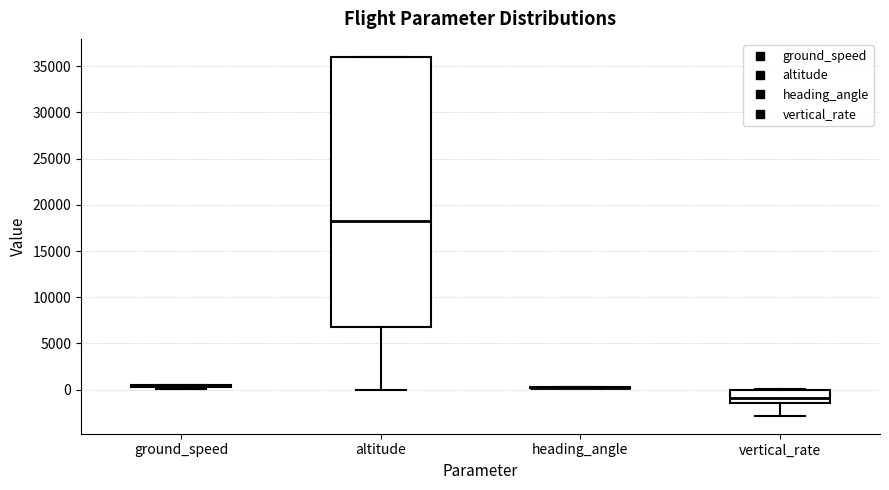

Which box is the tallest, from its lower edge to its upper edge?

altitude